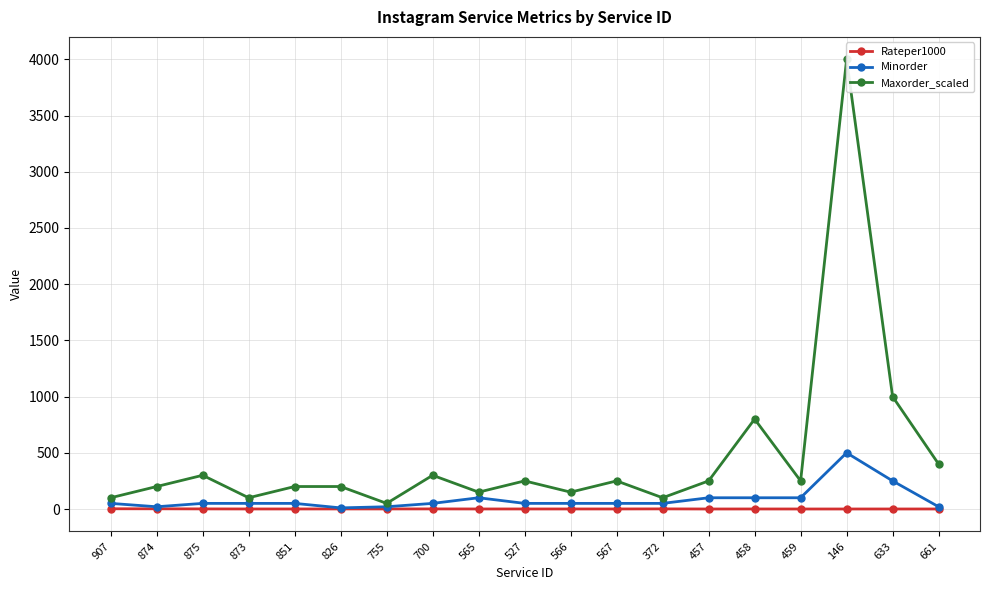

What is the sum of all Maxorder_scaled values?

9050.0